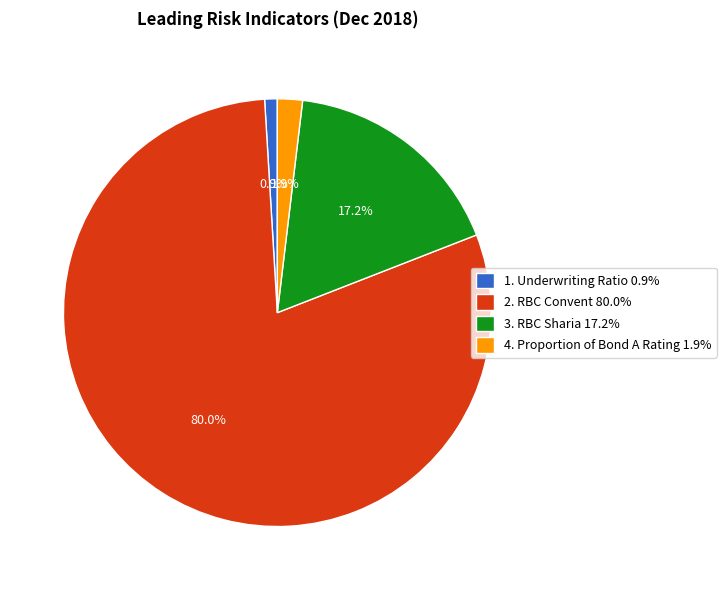

Between 3. RBC Sharia 17.2% and 4. Proportion of Bond A Rating 1.9%, which is larger?

3. RBC Sharia 17.2%